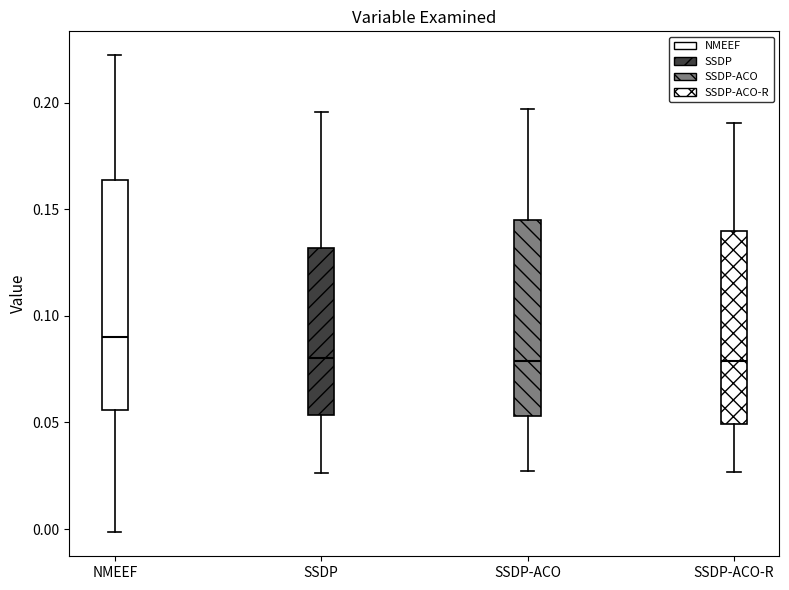

Where does the median line of the box for SSDP sit on the y-axis? The values are not printed on the chart, so give them approximately, as read against the axis.

0.080